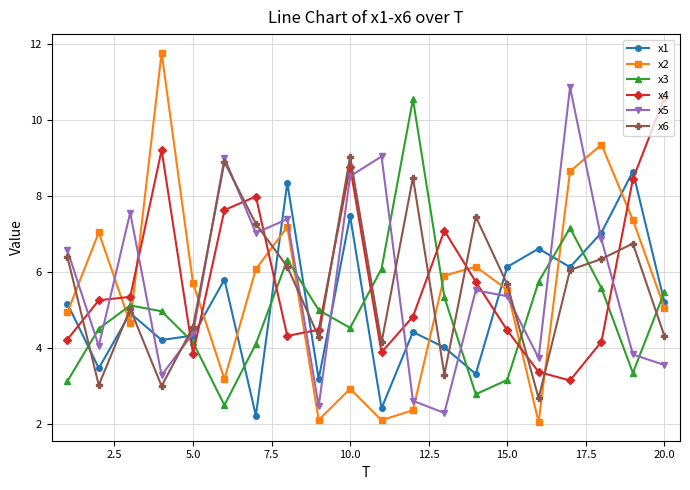

What is the smallest value displayed?

2.1